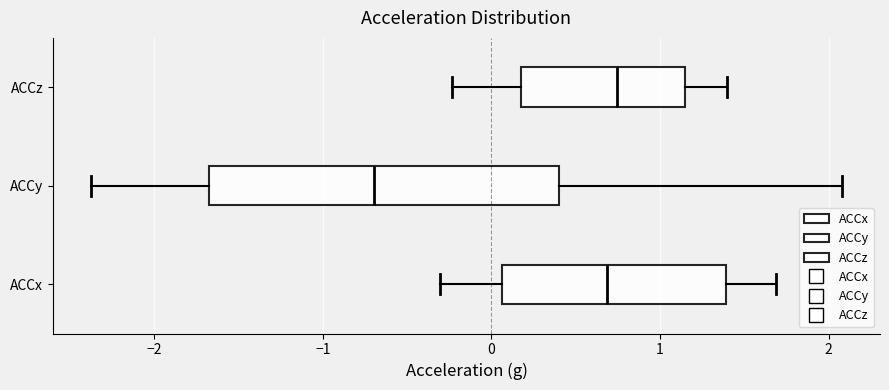

Reading bottom to top, read every box against the x-axis: the position of its median line, the range the box covers, and the ends of its whiskers. The values are not printed on the chart, so give them approximately, as read against the axis.

ACCx: median 0.7, box 0.1 to 1.4, whiskers -0.3 to 1.7
ACCy: median -0.7, box -1.7 to 0.4, whiskers -2.4 to 2.1
ACCz: median 0.7, box 0.2 to 1.1, whiskers -0.2 to 1.4